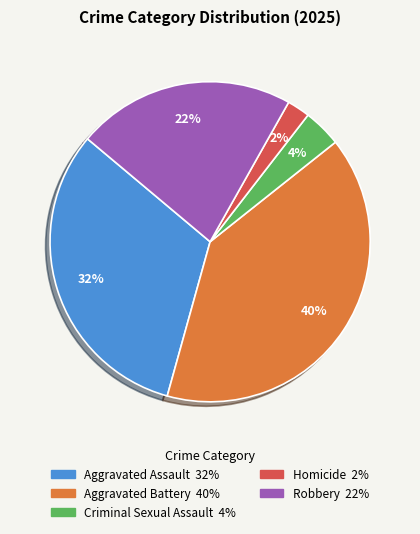

Which has a higher value, Aggravated Battery or Robbery?

Aggravated Battery